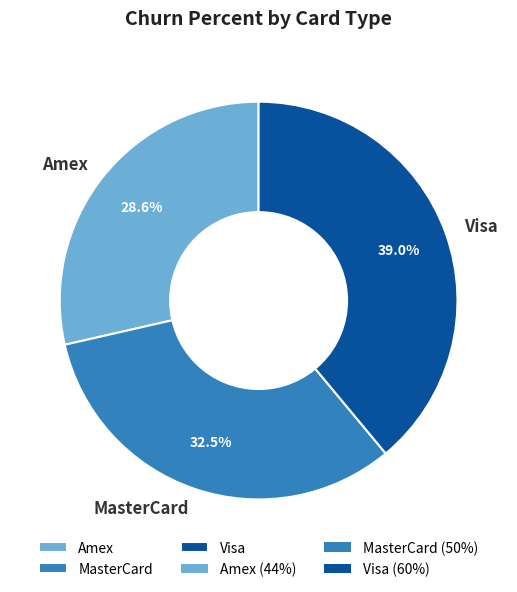

To the nearest percent, what is the difference between the MasterCard and Amex slice percentages?

4%